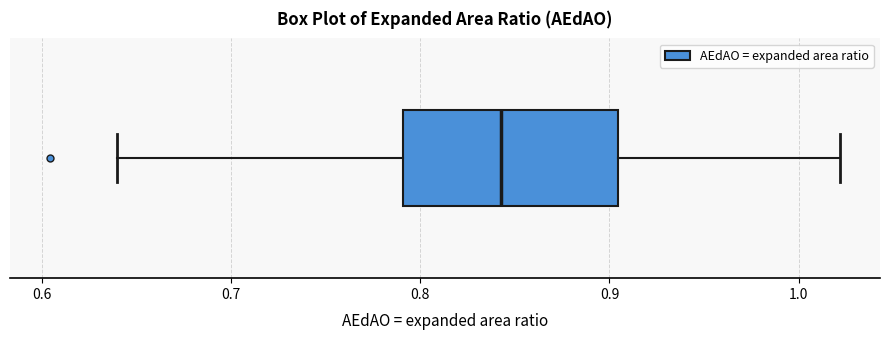

Where does the right whisker of the box end on the x-axis? The values are not printed on the chart, so give them approximately, as read against the axis.

1.02